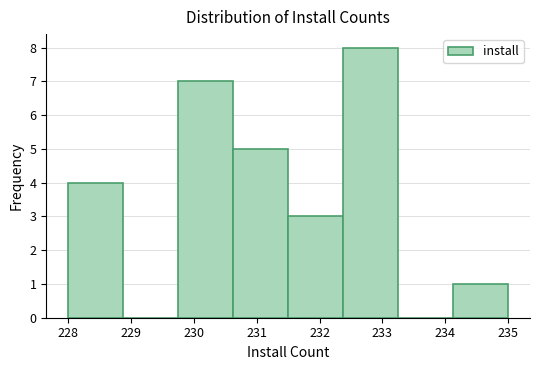

What is the height of the bar covering 228.0 to 228.9 on the x-axis? Neither the bar edges nor the heights are printed on the chart, so give them approximately, as read against the axes.

4